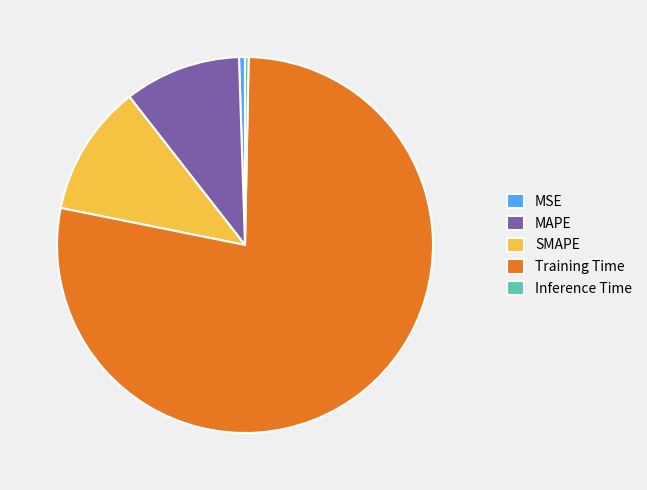

Which slice is the largest?

Training Time